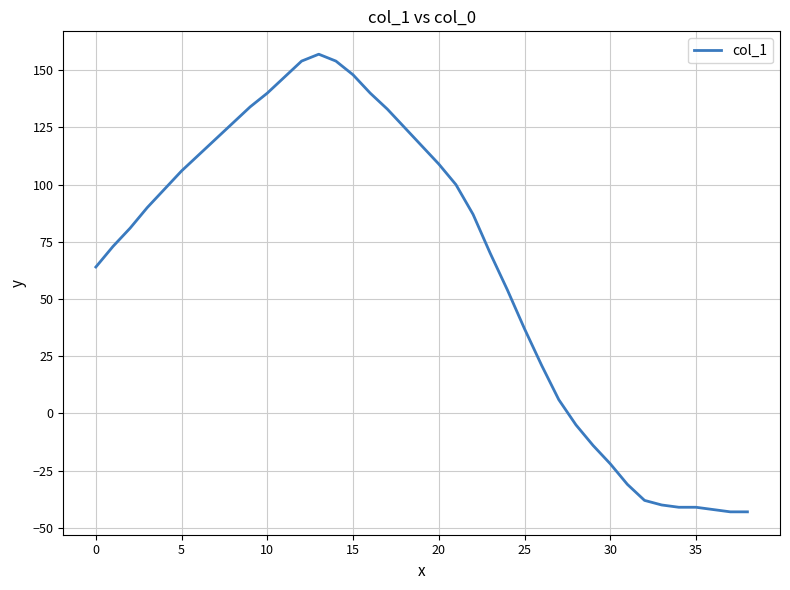

What is the maximum value shown in the chart?

157